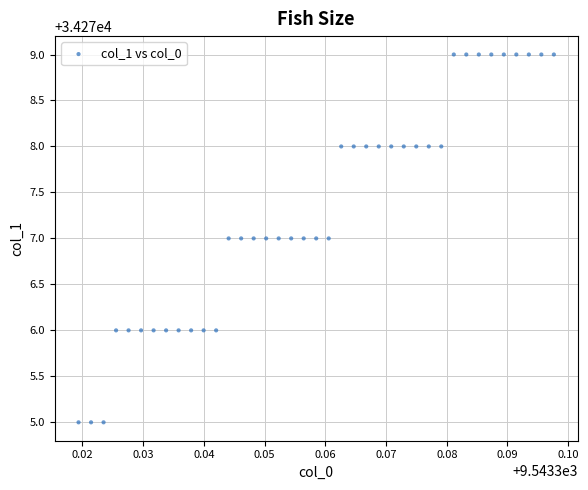

What is the range of Y values (max minus min)?

4